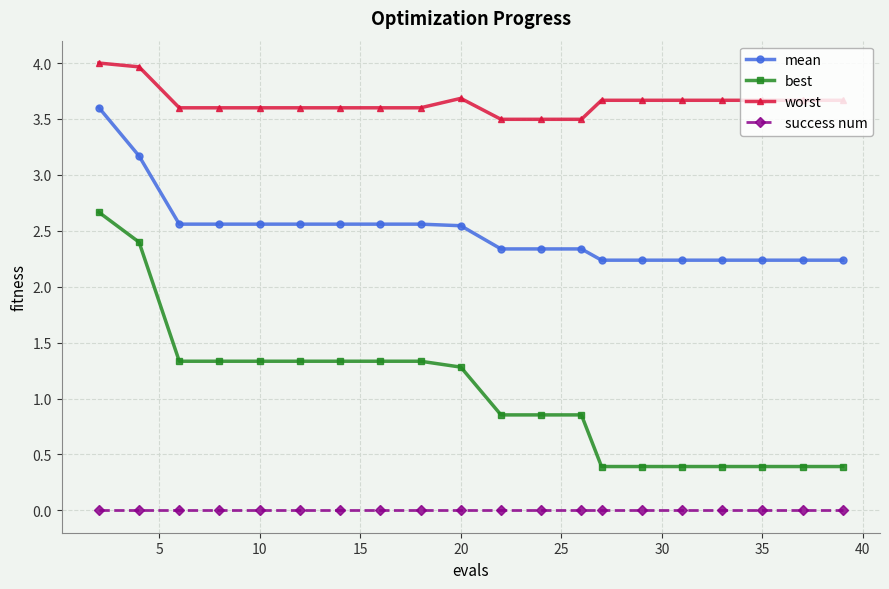

What is the highest value of the best series?

2.7